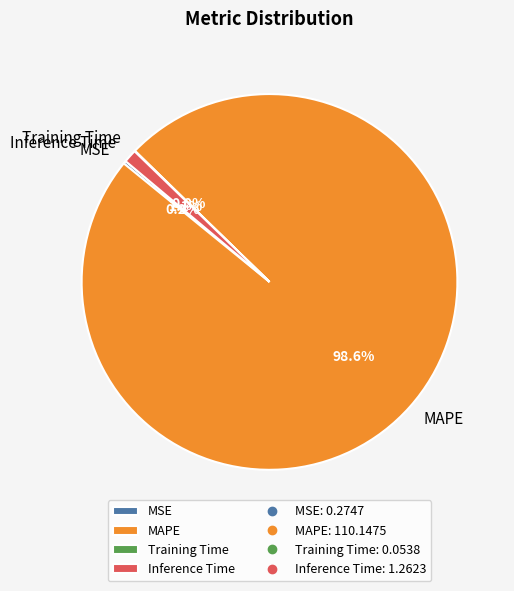

Which slice is the largest?

MAPE